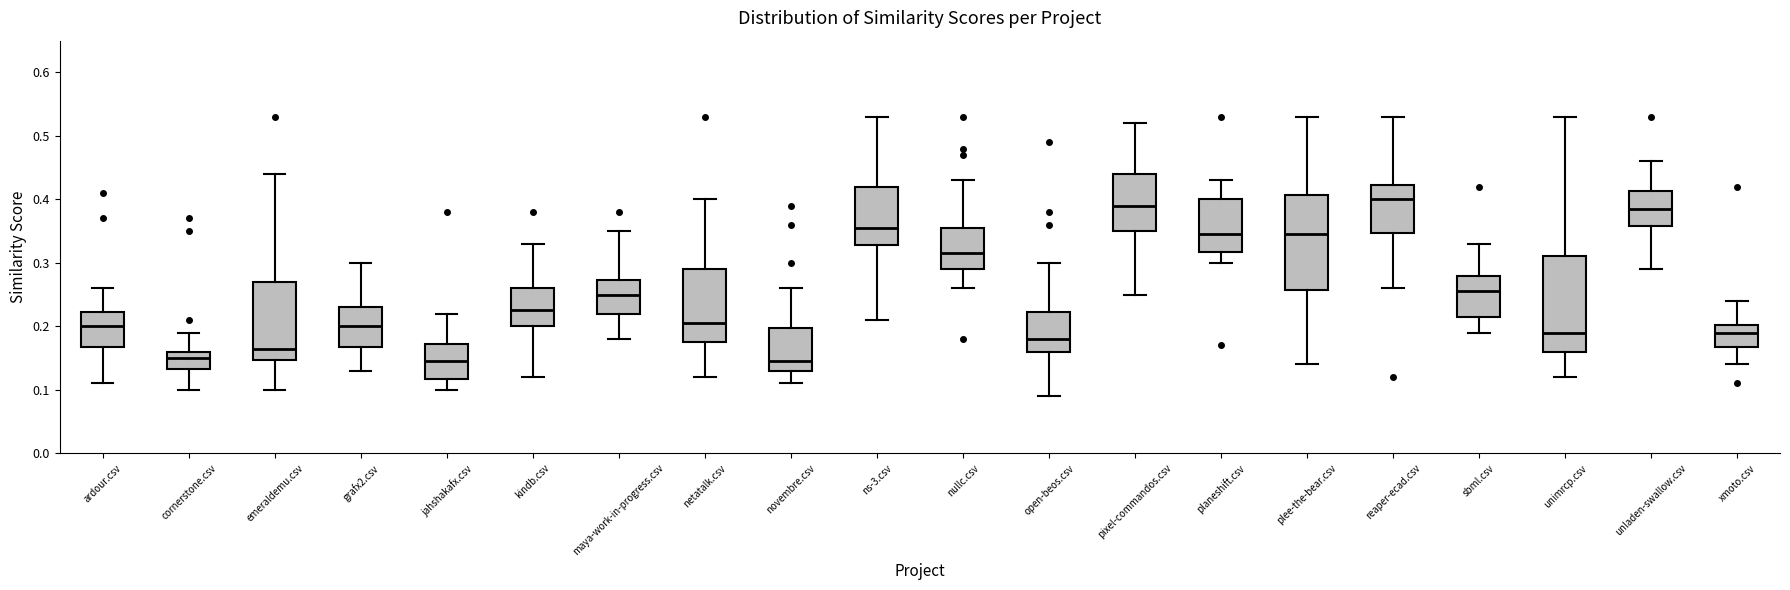

Where does the median line of the box for grafx2.csv sit on the y-axis? The values are not printed on the chart, so give them approximately, as read against the axis.

0.20